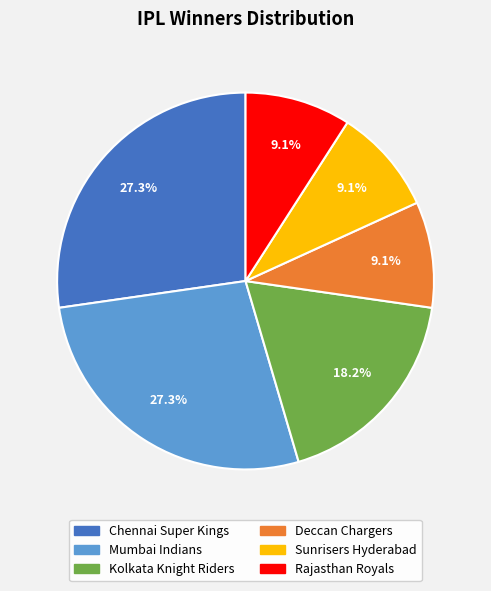

To the nearest percent, what percentage of the pie is Kolkata Knight Riders?

18%